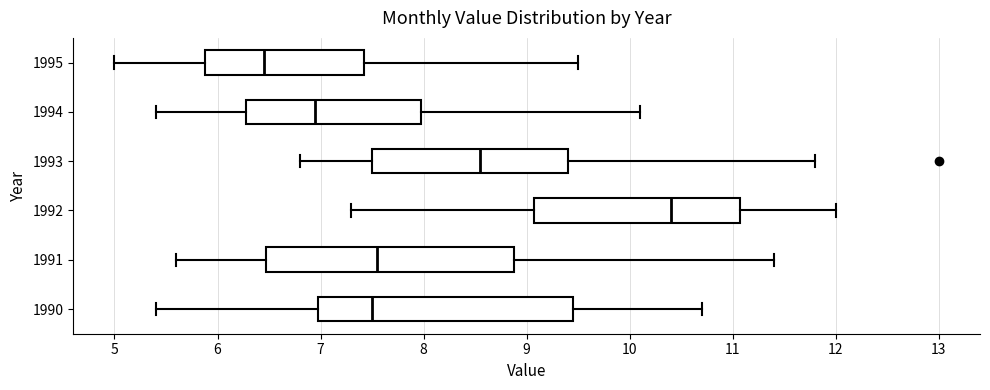

Where is the right edge of the box at y = 1992 on the x-axis? The values are not printed on the chart, so give them approximately, as read against the axis.

11.1